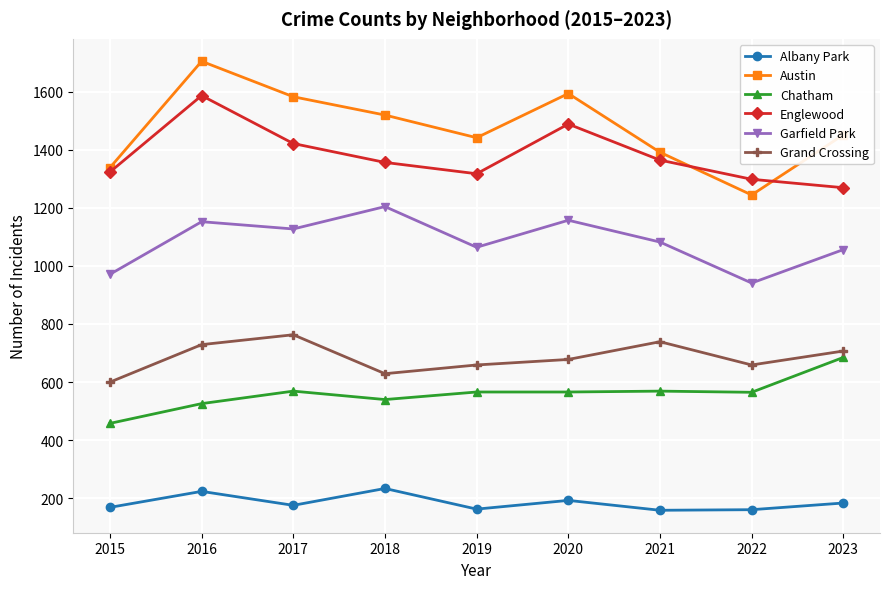

Rank the series by their maximum value, from highest to lowest.

Austin, Englewood, Garfield Park, Grand Crossing, Chatham, Albany Park